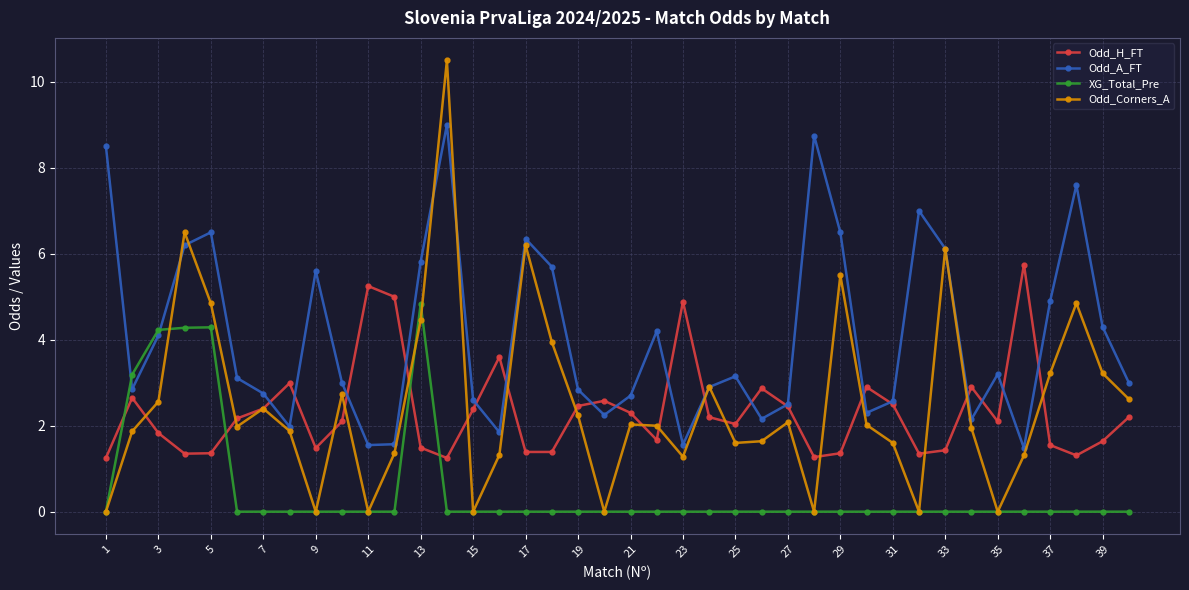

Which series has the largest total across all categories?

Odd_A_FT